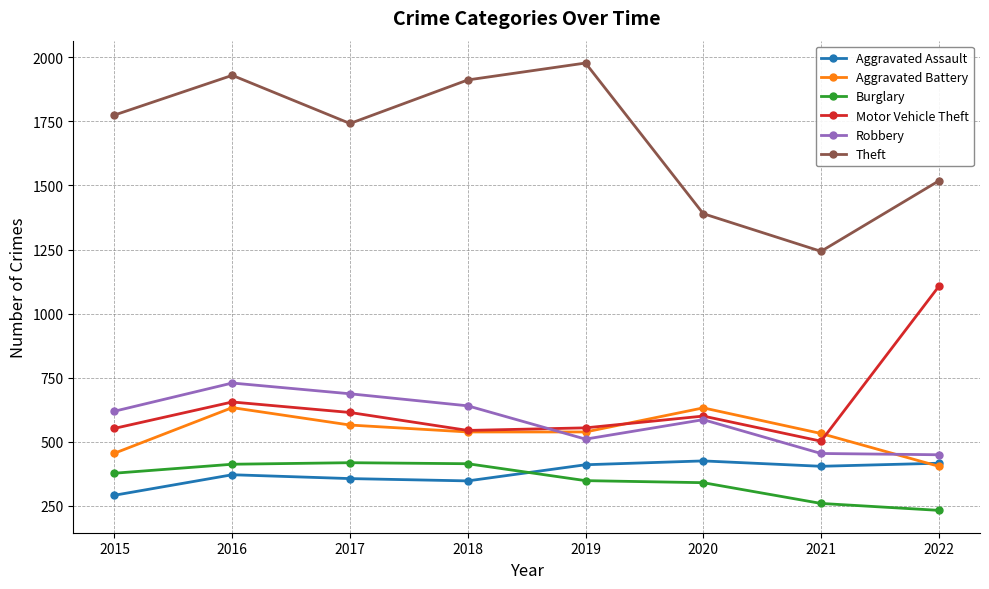

What are all the series names shown in the legend?

Aggravated Assault, Aggravated Battery, Burglary, Motor Vehicle Theft, Robbery, Theft